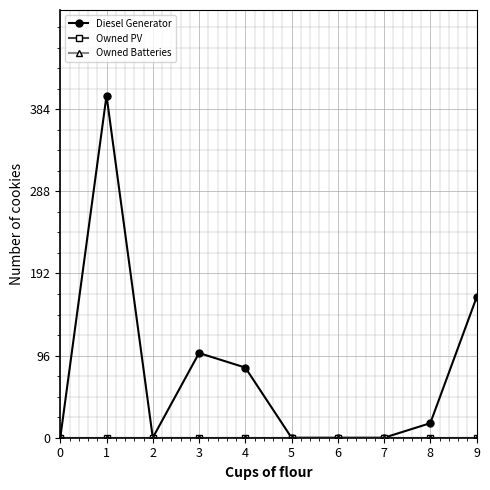

True or false: Owned Batteries and Owned PV intersect in this chart.

False